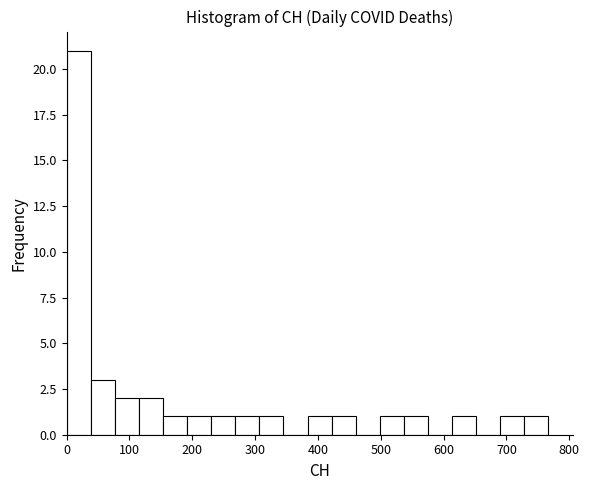

Around what value on the x-axis is the tallest bar? Give the approximate position of its centre, as read against the axis.

20